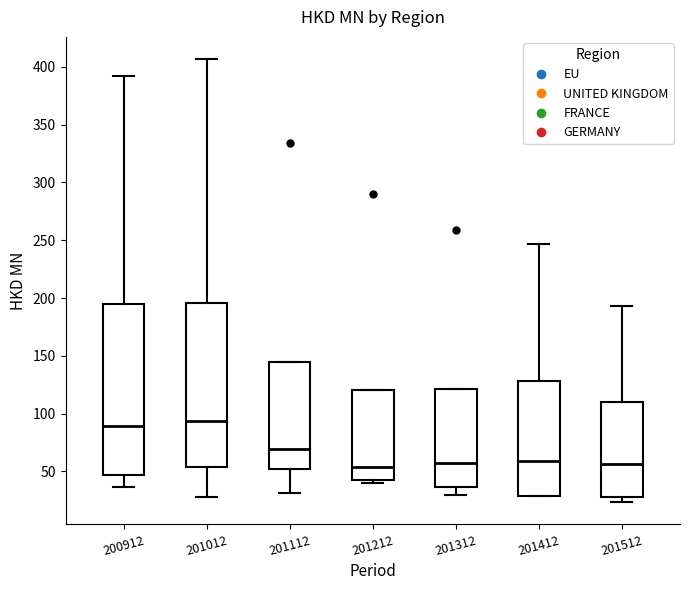

Which box is the tallest, from its lower edge to its upper edge?

200912